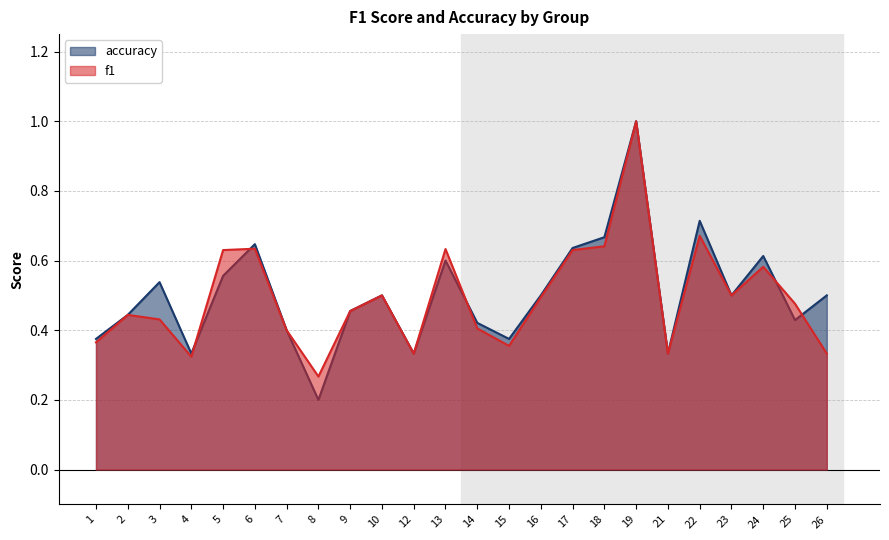

At which category does accuracy reach its first local peak?

3